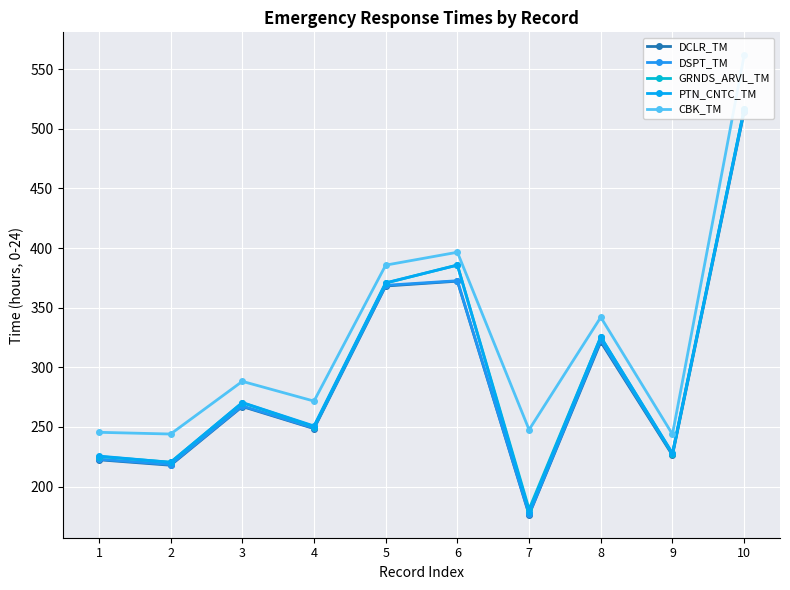

What is the value of the CBK_TM point at the 8th from the left?

342.0